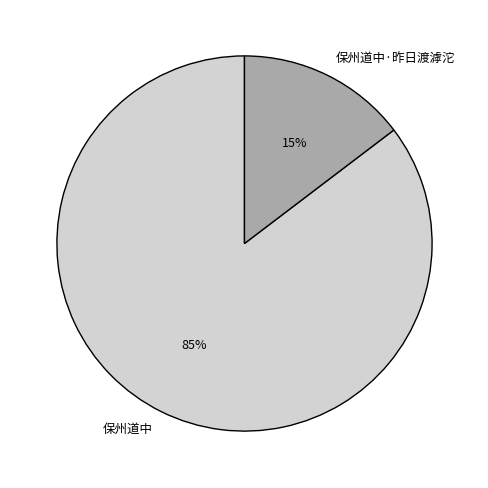

To the nearest percent, what is the combined percentage of 保州道中·昨日渡滹沱 and 保州道中?

100%